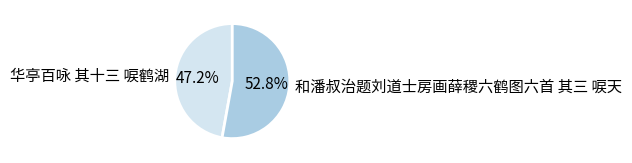

Is it true that 华亭百咏 其十三 唳鹤湖 is 33% of the pie?

False